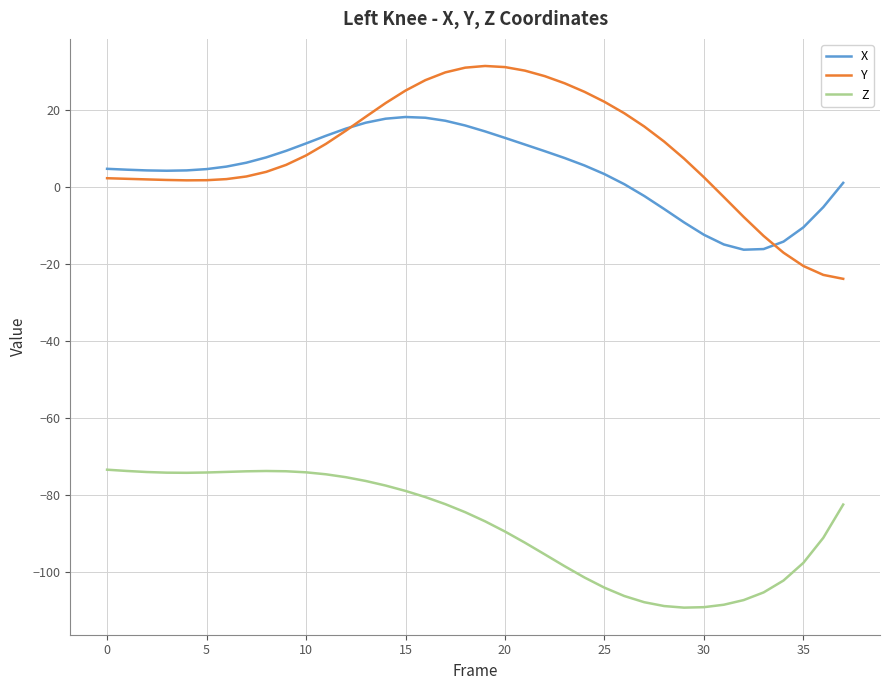

What is the difference between the maximum and minimum values in the Y series?

55.2